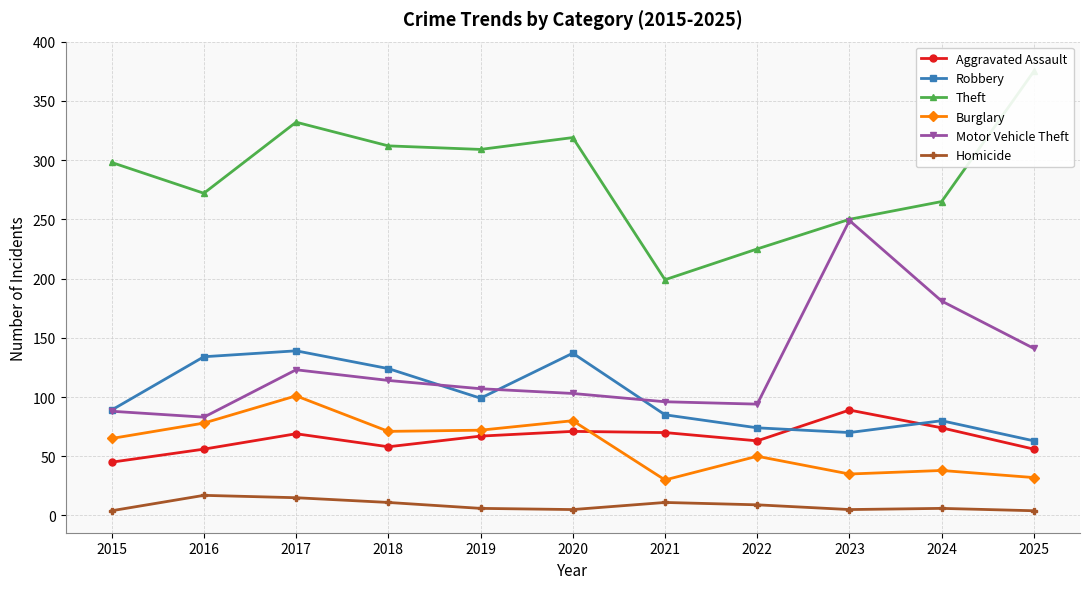

What is the difference between the highest and lowest values at 2024?

259